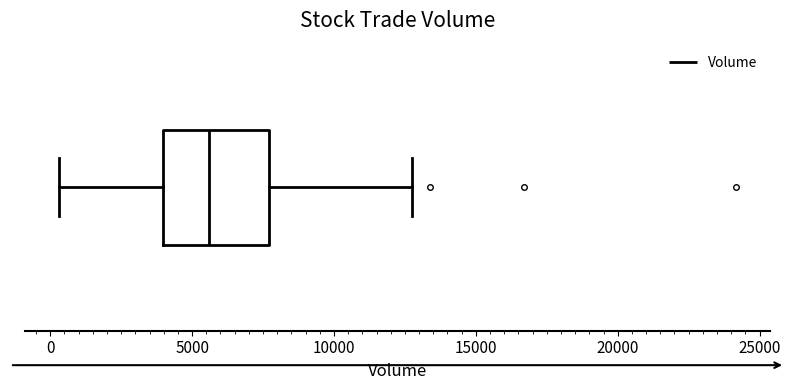

Where is the left edge of the box on the x-axis? The values are not printed on the chart, so give them approximately, as read against the axis.

4000